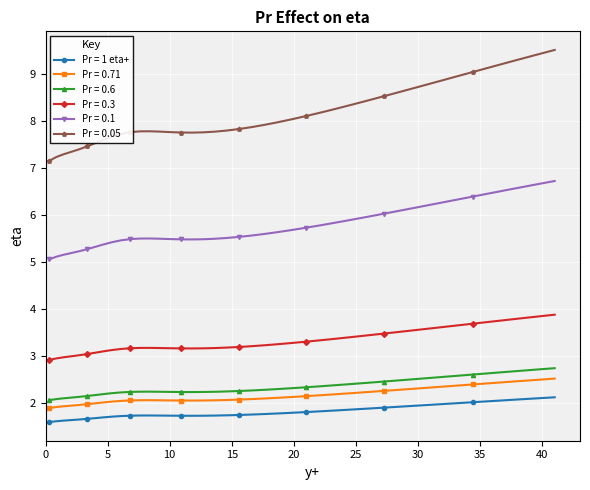

Which series has the largest total across all categories?

Pr = 0.05